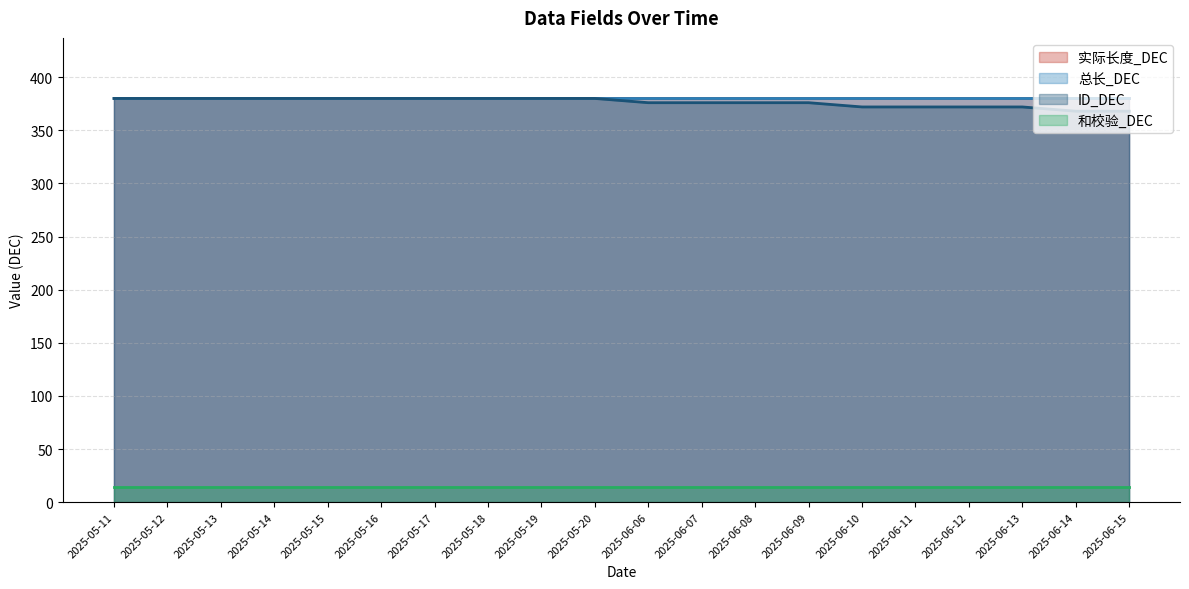

Reading right to left, what are all the values shown in this chart?

实际长度_DEC: 380	380	380	380	380	380	380	380	380	380	380	380	380	380	380	380	380	380	380	380
总长_DEC: 380	380	380	380	380	380	380	380	380	380	380	380	380	380	380	380	380	380	380	380
ID_DEC: 368	368	372	372	372	372	376	376	376	376	380	380	380	380	380	380	380	380	380	380
和校验_DEC: 14	14	14	14	14	14	14	14	14	14	14	14	14	14	14	14	14	14	14	14